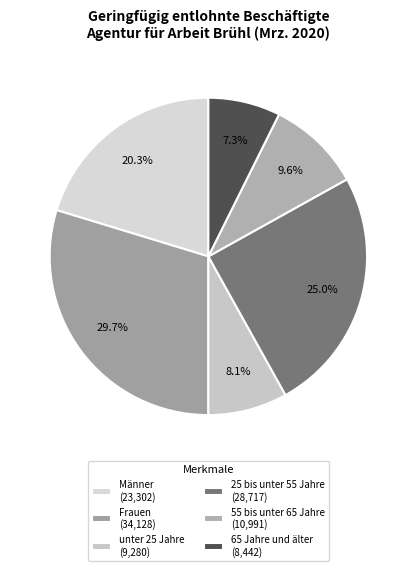

What percentage do Männer and 65 Jahre und älter together represent?

27.6%